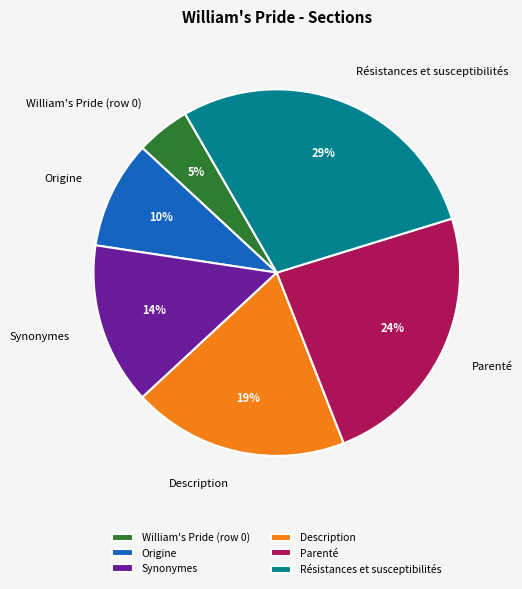

Is it true that Origine is 10% of the pie?

True